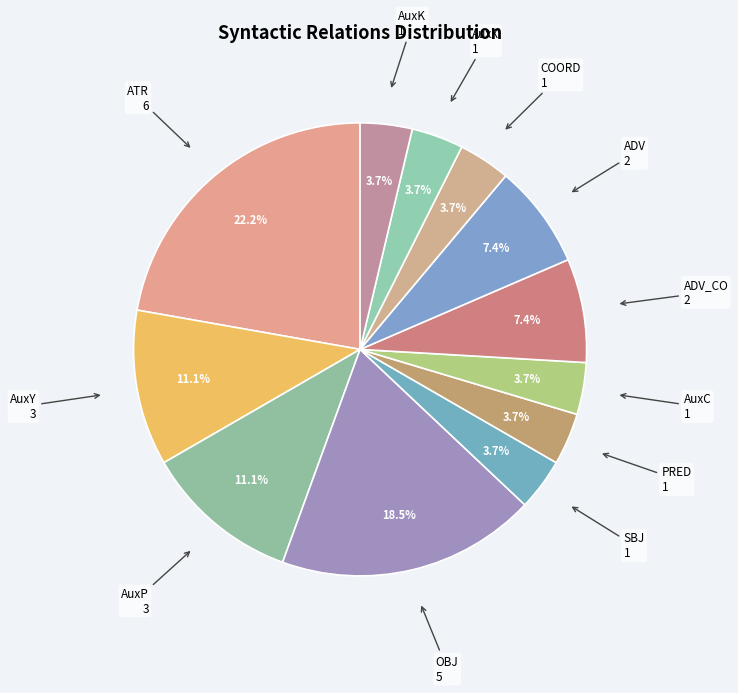

To the nearest percent, what is the average slice percentage?

8%